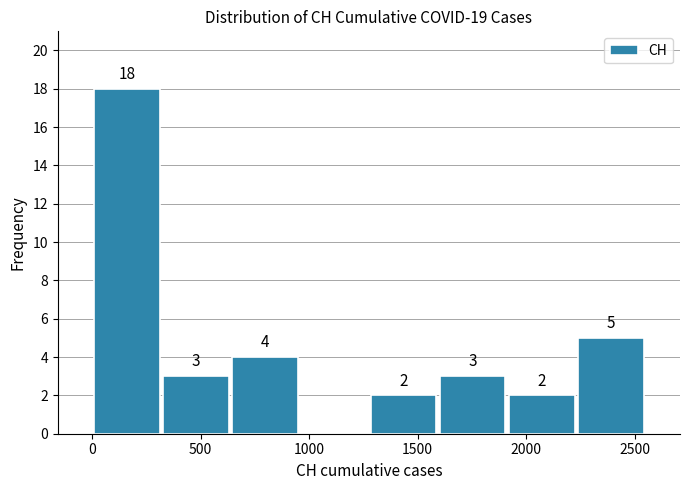

Which range on the x-axis has the tallest bar?

0 to 300